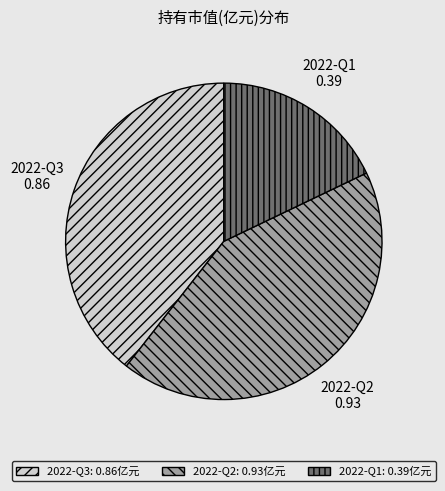

Is it true that 2022-Q2 is 43% of the pie?

True